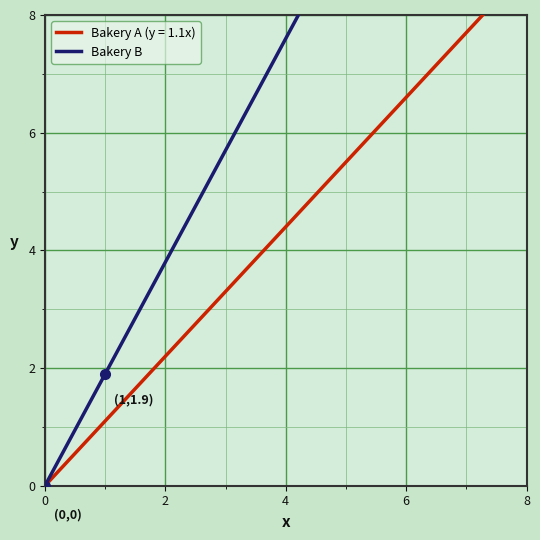

Is this an area chart (filled region under the line)?

No